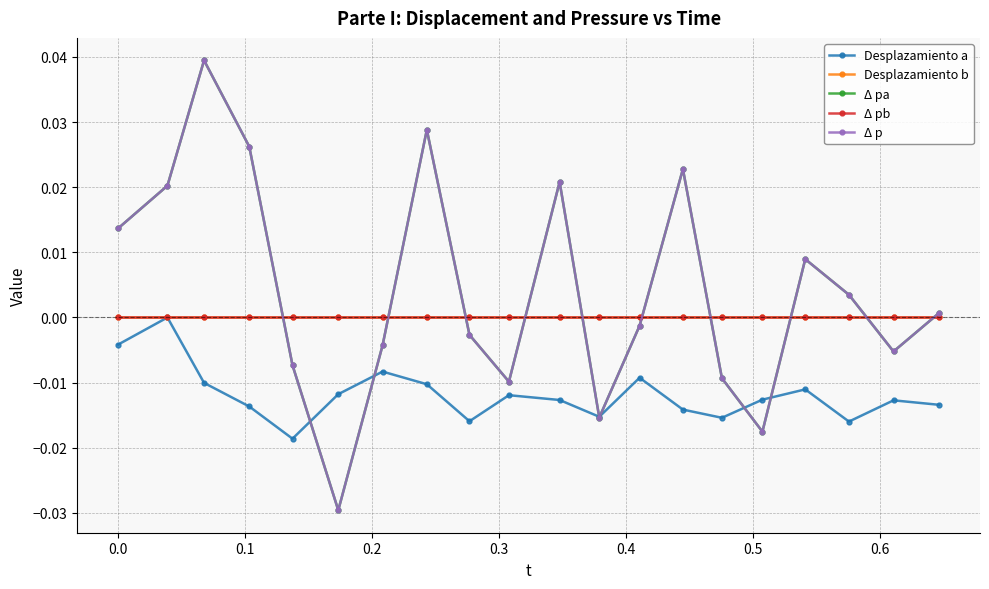

In Desplazamiento a, how many points are higher than both neighbors (excluding endpoints)?

6